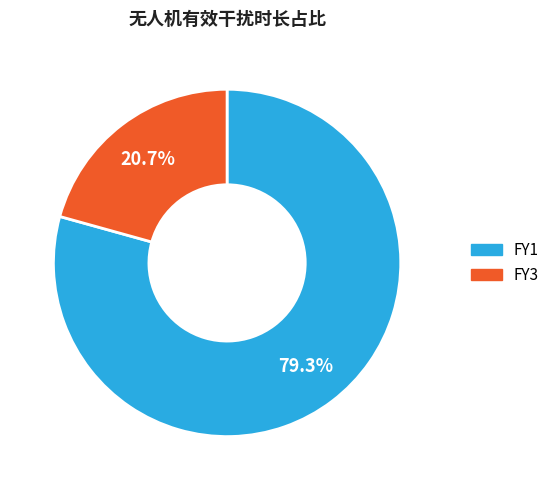

Combined, do FY1 and FY3 account for over 50%?

Yes